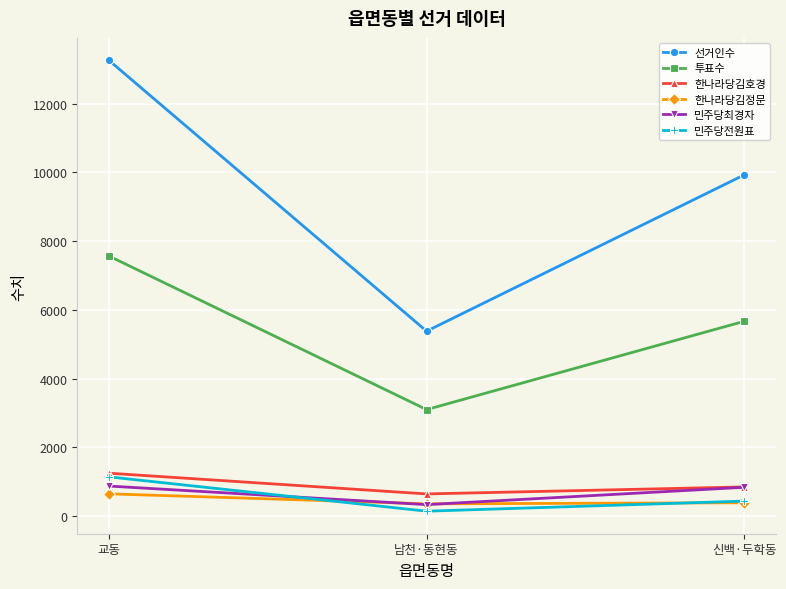

Is this an area chart (filled region under the line)?

No